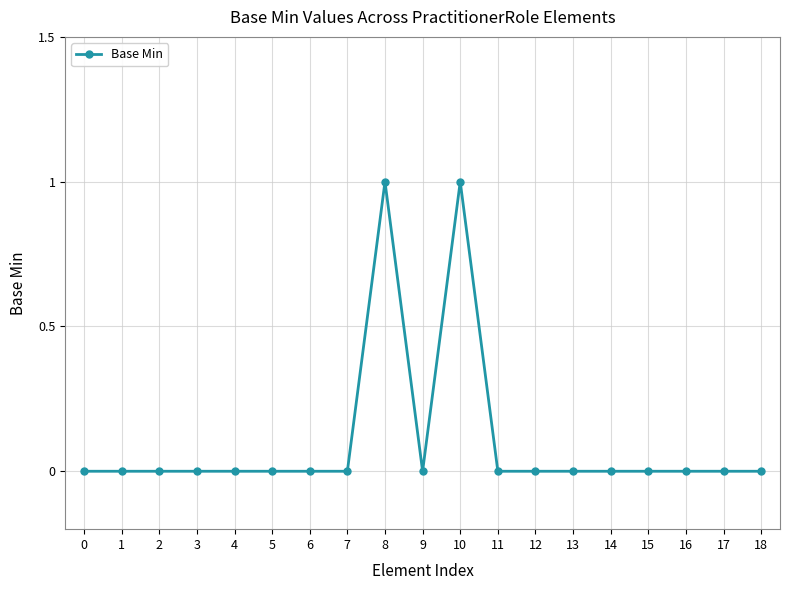

How many series are shown in this chart?

1